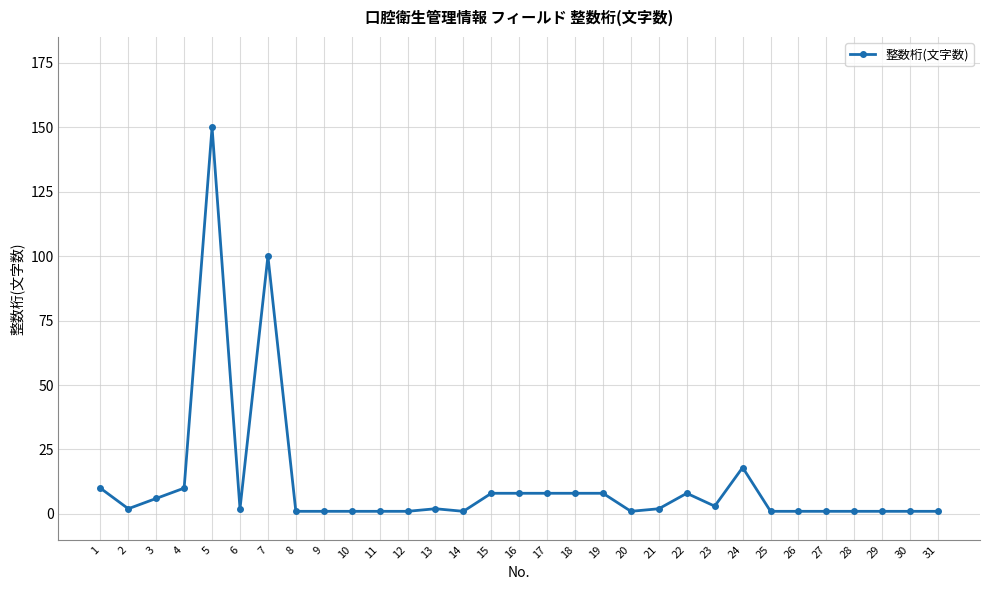

What is the maximum value shown in the chart?

150